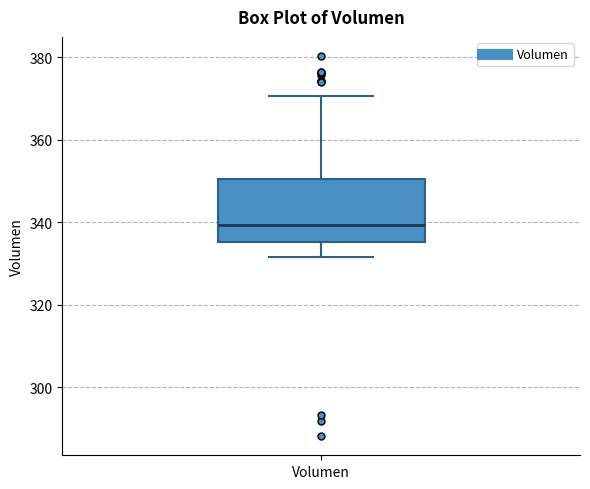

Where does the lower whisker of the box for Volumen end on the y-axis? The values are not printed on the chart, so give them approximately, as read against the axis.

332